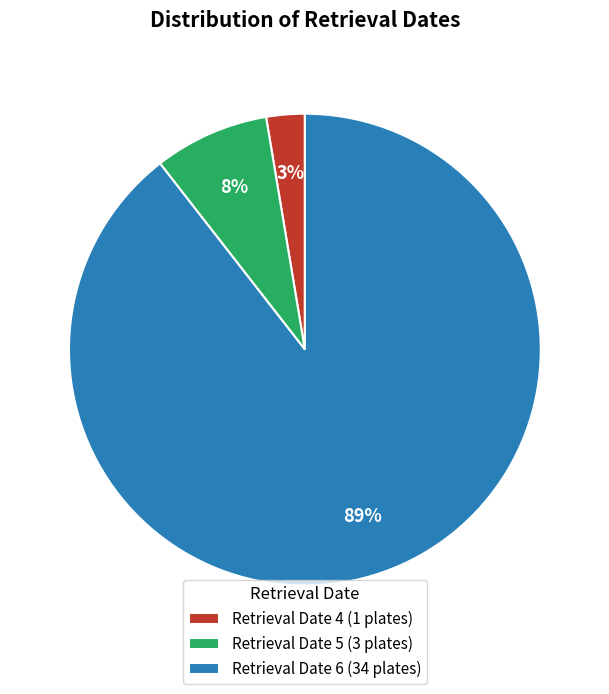

Which has a higher value, Retrieval Date 6 (34 plates) or Retrieval Date 5 (3 plates)?

Retrieval Date 6 (34 plates)